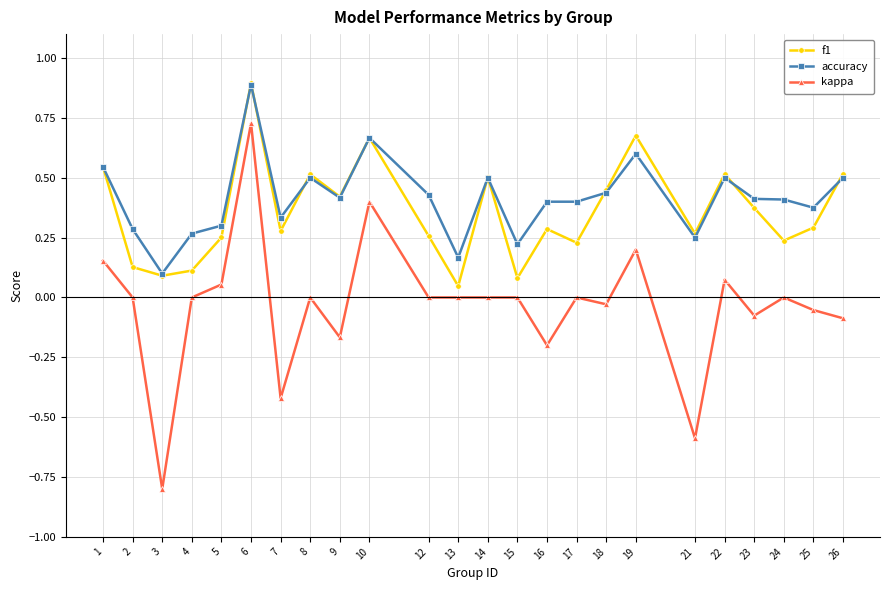

True or false: kappa has more than 1 interior local peaks.

True